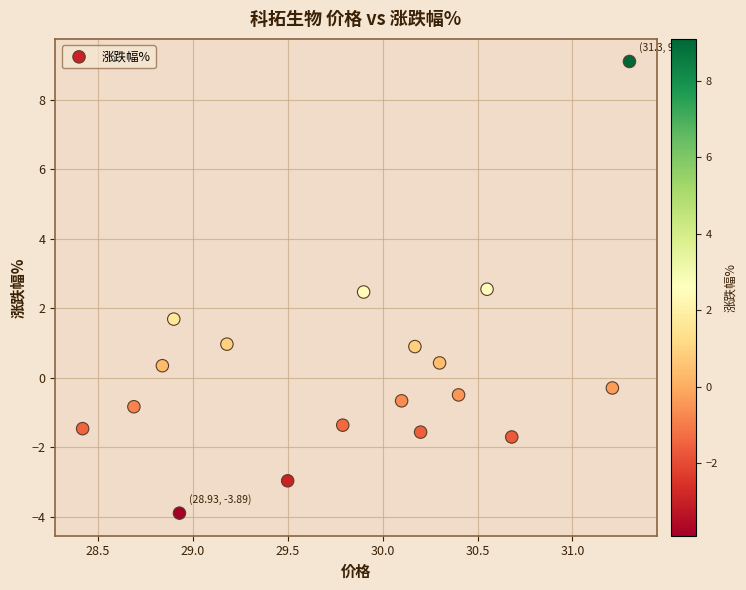

What is the range of X values (max minus min)?

2.9